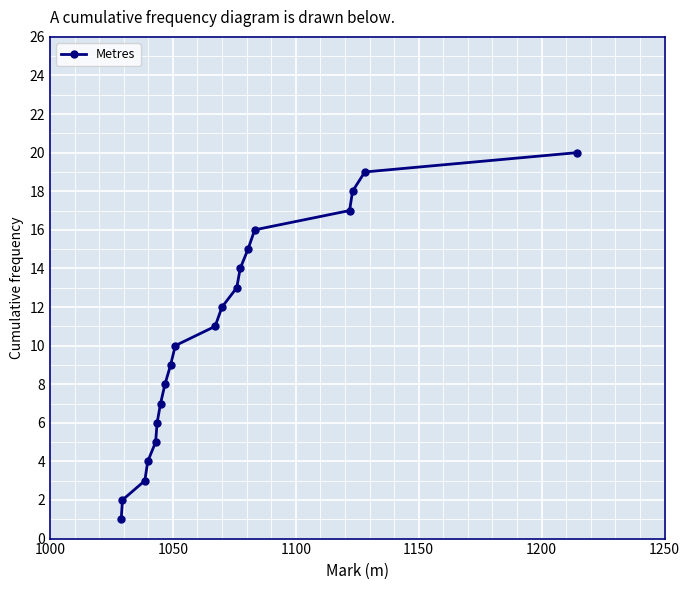

True or false: there are more than 0 points higher than both neighbors.

False